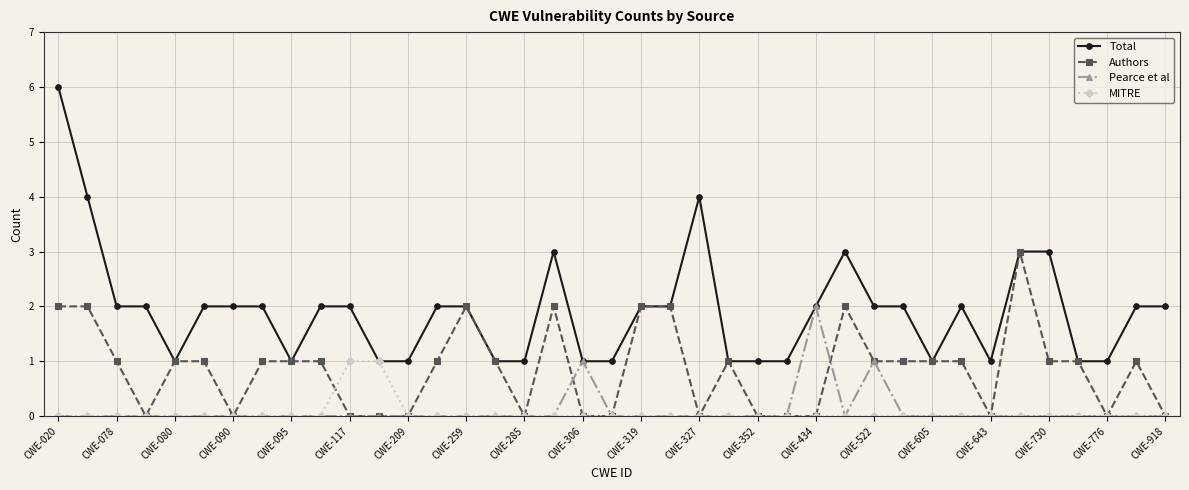

Rank the series by their maximum value, from lowest to highest.

MITRE, Pearce et al, Authors, Total